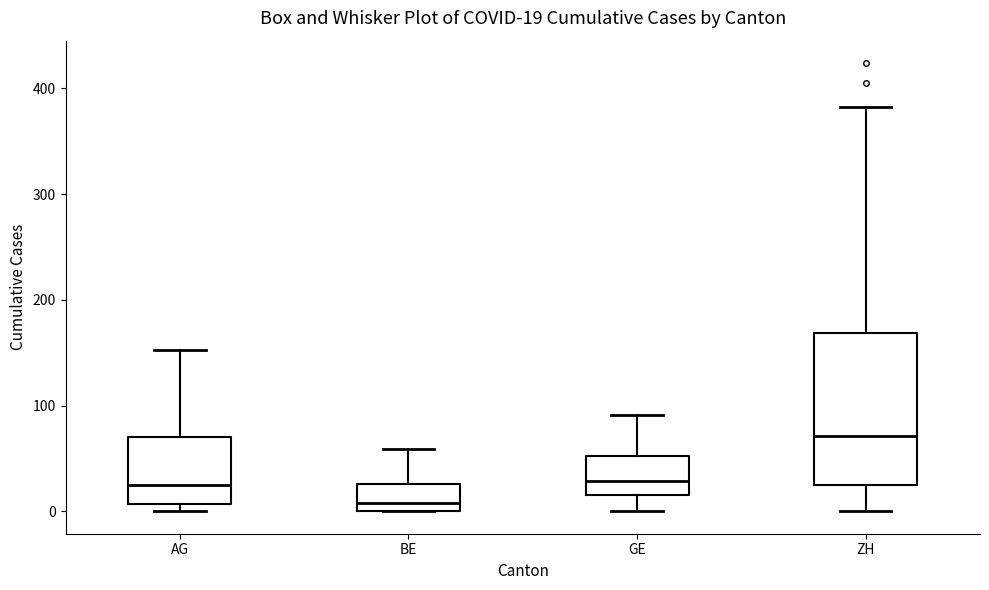

Comparing the boxes themselves (not the whiskers), which one is the tallest?

ZH